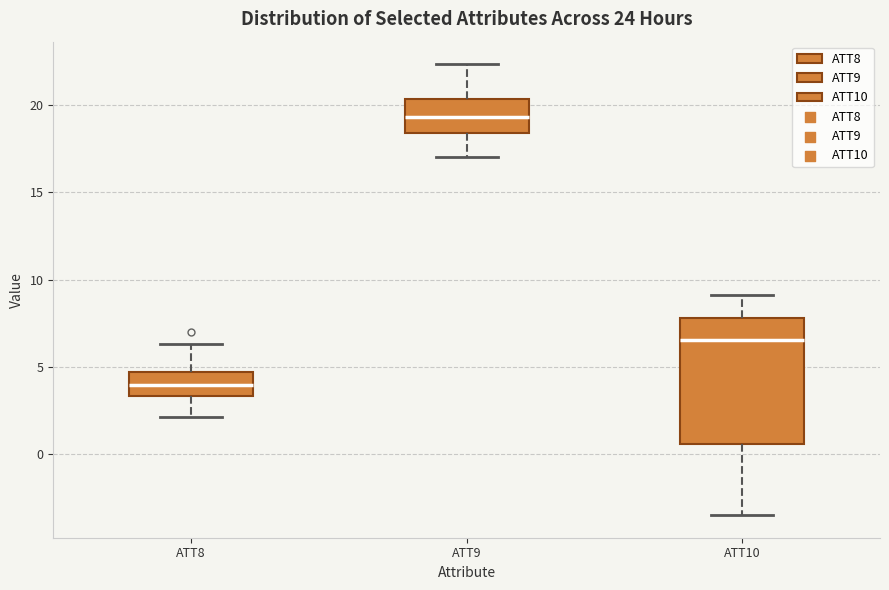

Which box has the lowest median line?

ATT8